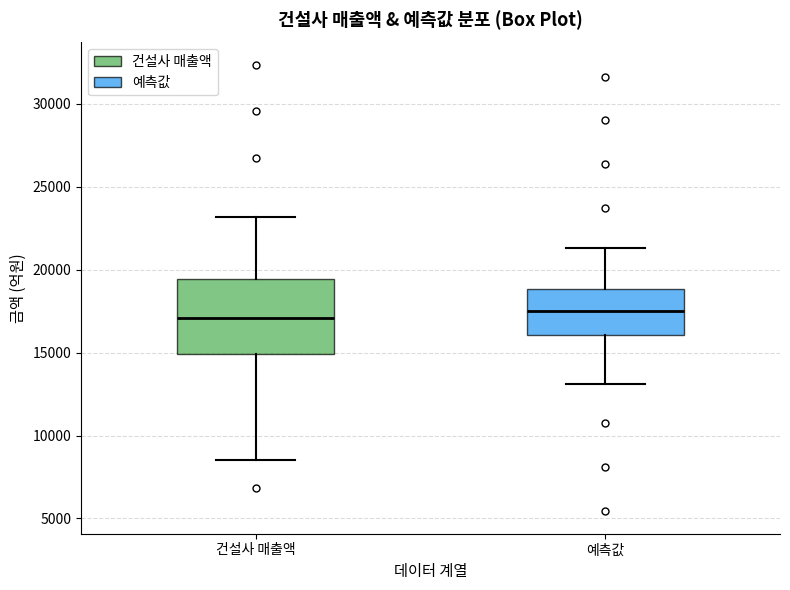

Where is the upper edge of the box for 예측값 on the y-axis? The values are not printed on the chart, so give them approximately, as read against the axis.

19000